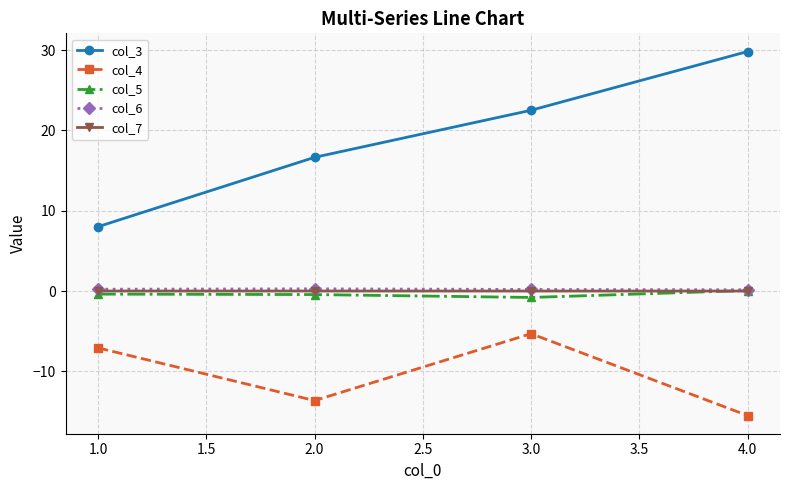

Does the chart display data point markers on the line(s)?

Yes